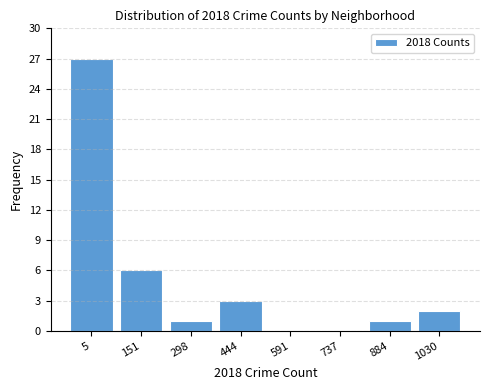

Reading right to left, transcribe all the data shown in this chart.

1030=2	884=1	737=0	591=0	444=3	298=1	151=6	5=27